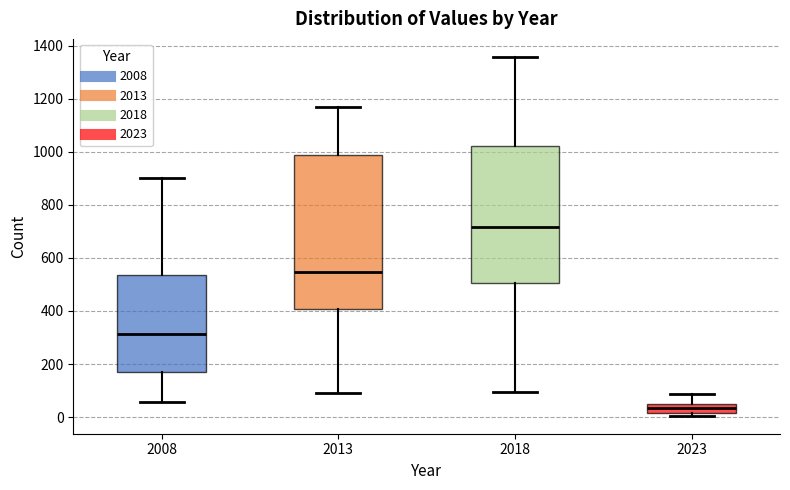

Comparing the boxes themselves (not the whiskers), which one is the tallest?

2013